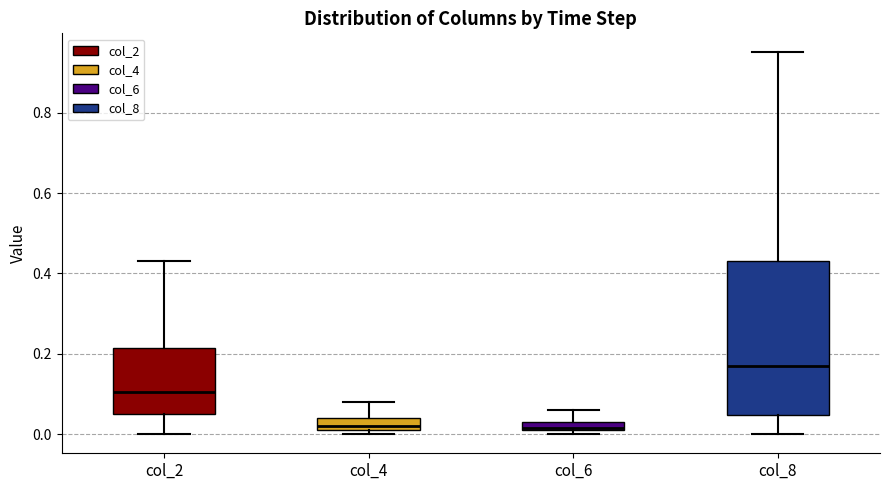

Where does the upper whisker of the box for col_4 end on the y-axis? The values are not printed on the chart, so give them approximately, as read against the axis.

0.08